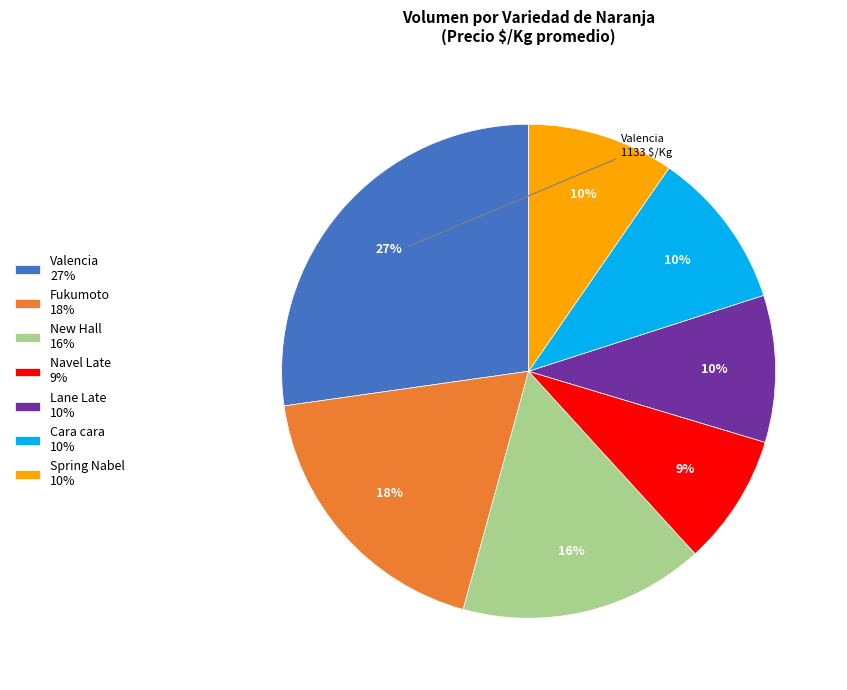

Does any single category account for the majority?

No